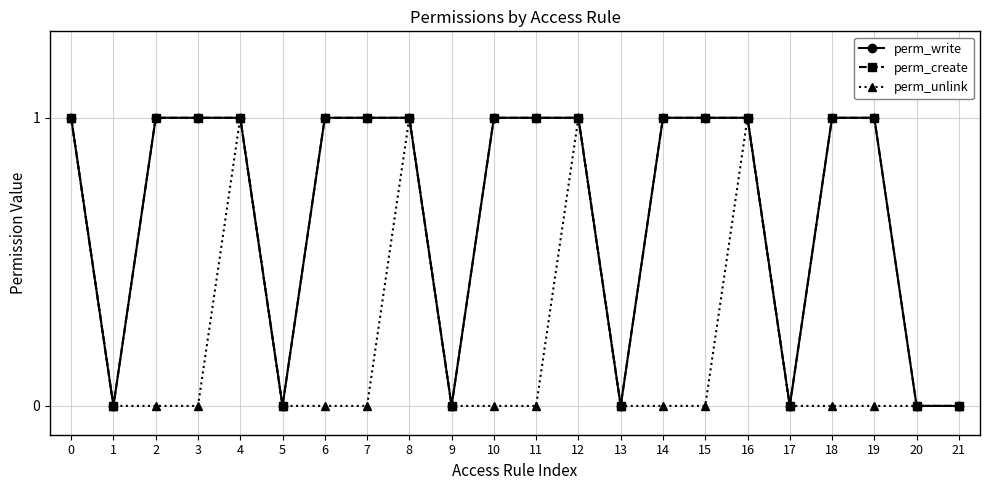

How many distinct data groups are displayed?

3